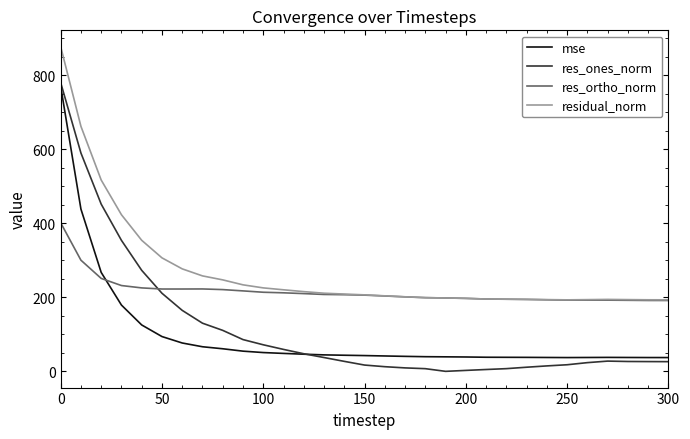

Which series has the widest spread of values?

res_ones_norm